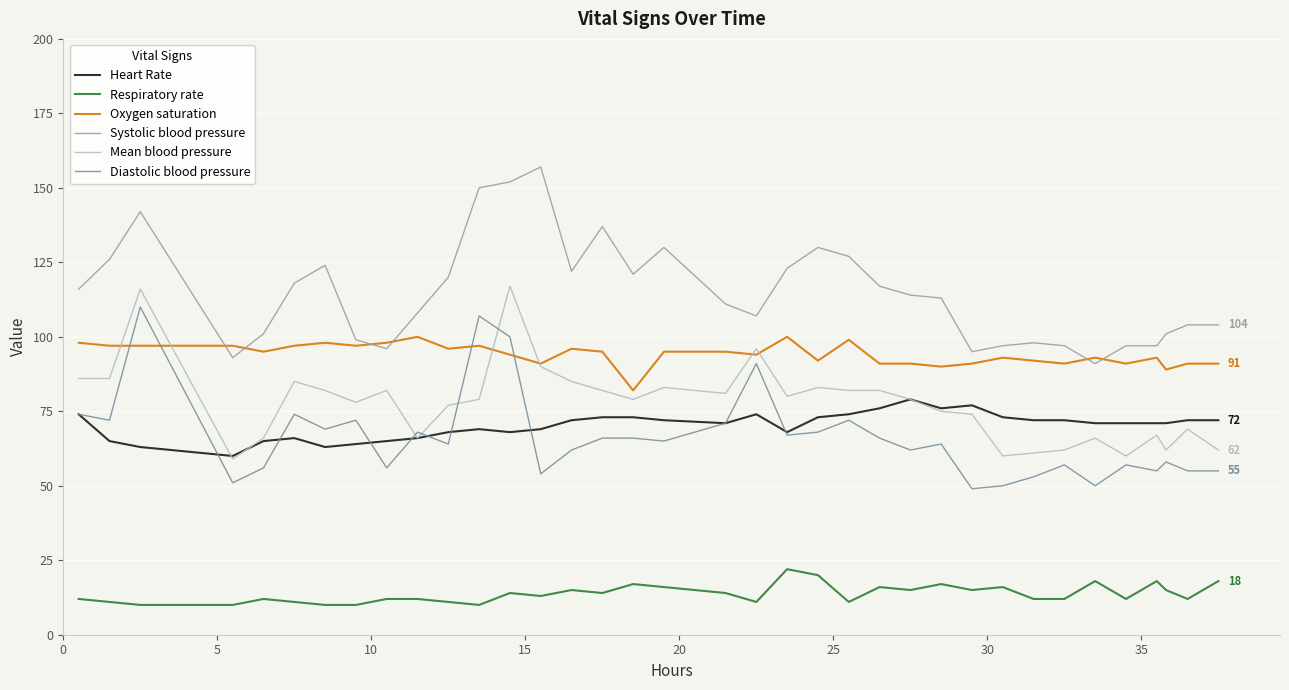

What is the lowest value of the Systolic blood pressure series?

91